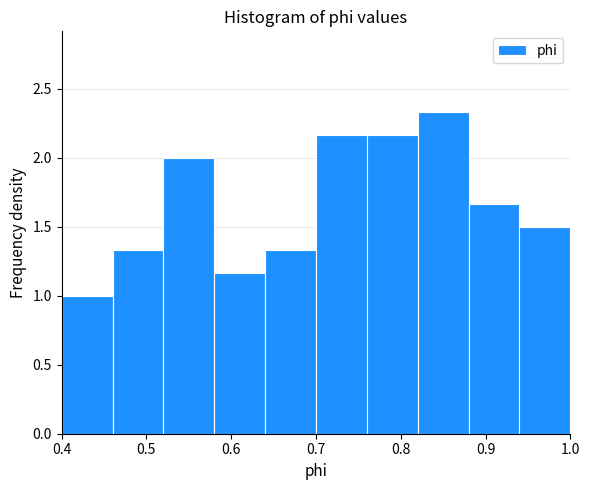

Reading left to right, transcribe this chart: for each bar, give the range it covers on the x-axis and its height. The values are not printed on the chart, so give them approximately, as read against the axis.

0.40 to 0.46: 1.00
0.46 to 0.52: 1.35
0.52 to 0.58: 2.00
0.58 to 0.64: 1.15
0.64 to 0.70: 1.35
0.70 to 0.76: 2.15
0.76 to 0.82: 2.15
0.82 to 0.88: 2.35
0.88 to 0.94: 1.65
0.94 to 1.00: 1.50